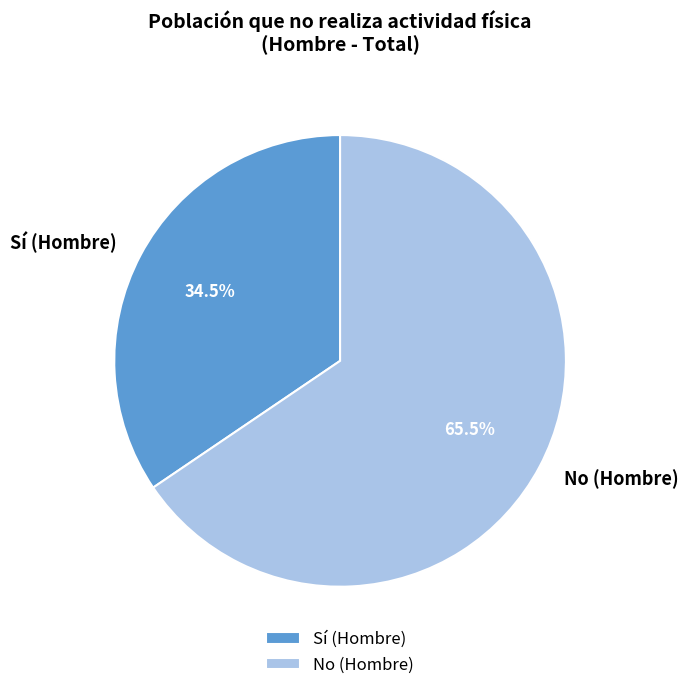

Does any single category account for the majority?

Yes